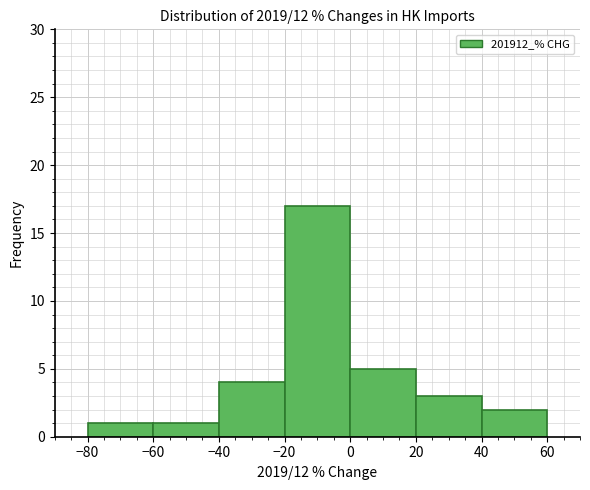

Which range on the x-axis has the tallest bar?

-20 to 0